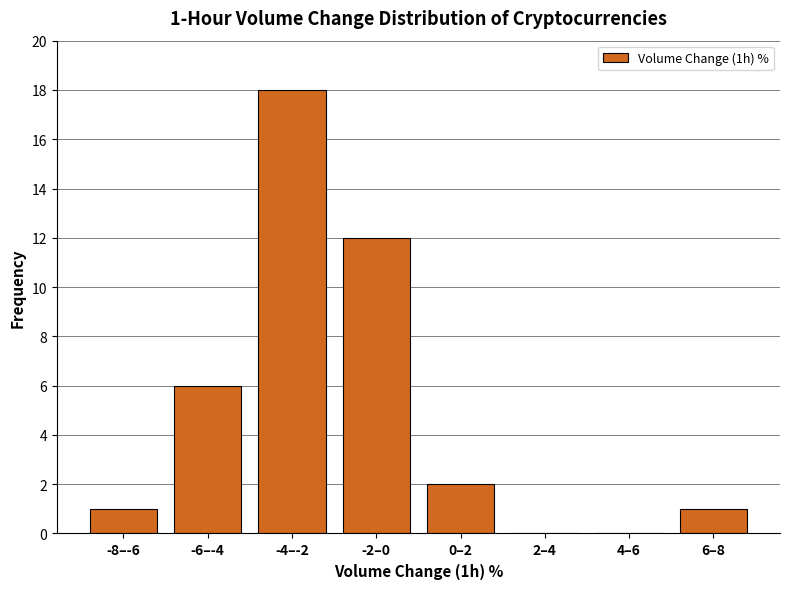

Reading left to right, extract all data points from this chart.

-8–-6=1	-6–-4=6	-4–-2=18	-2–0=12	0–2=2	2–4=0	4–6=0	6–8=1